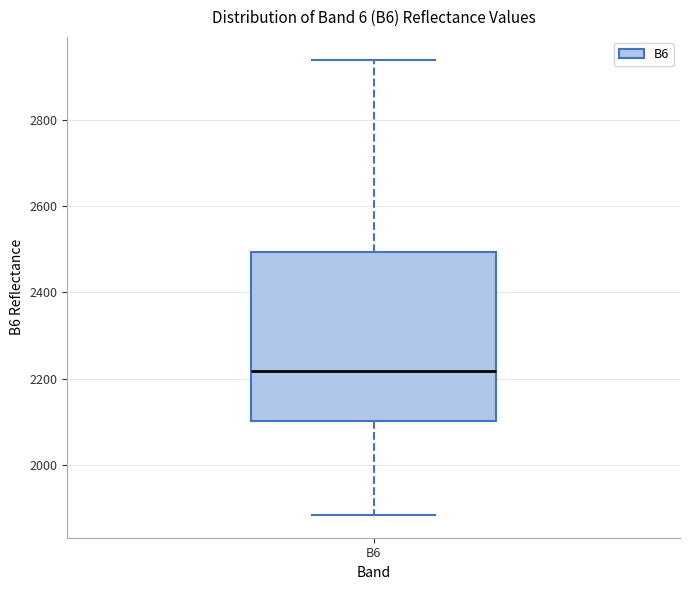

Transcribe this box plot: give where the median line is, the range the box spans, and where the two whiskers end, as read against the y-axis. The values are not printed on the chart, so give them approximately, as read against the axis.

median 2220, box 2100 to 2500, whiskers 1880 to 2940